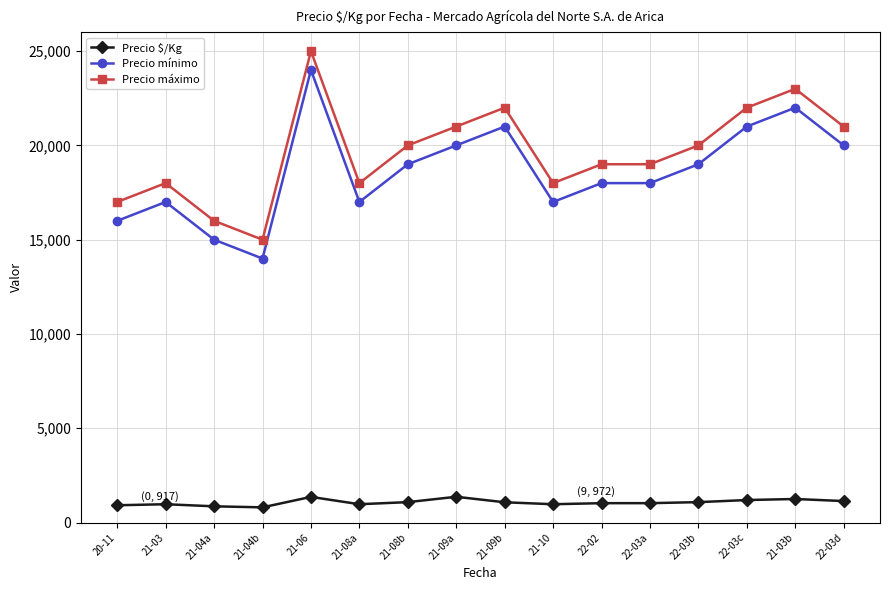

True or false: Precio mínimo and Precio $/Kg cross at least once.

False